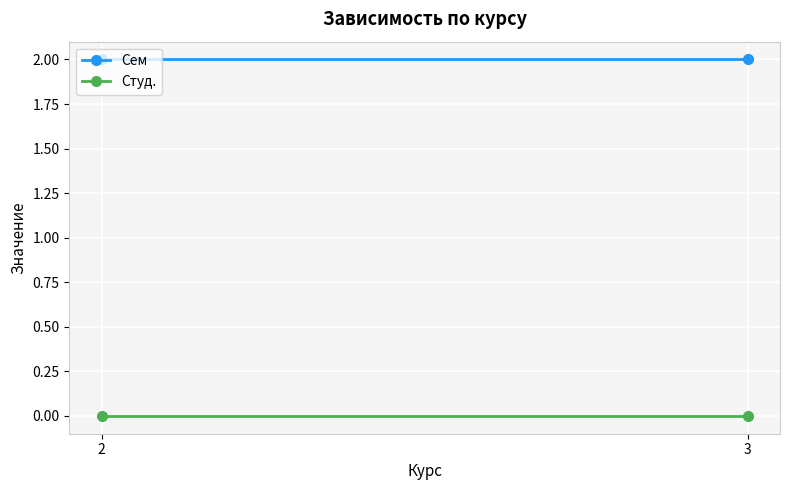

What is the minimum value for Сем?

2